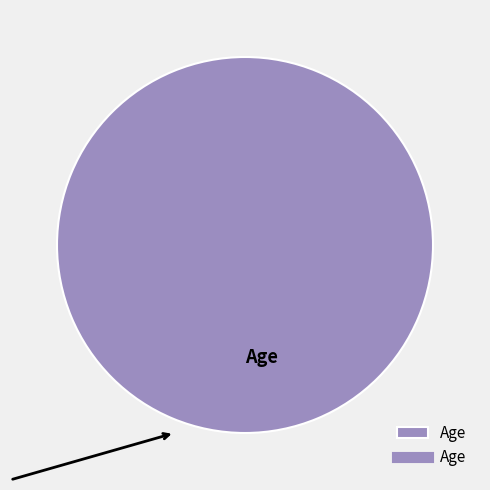

Rank the categories by value from lowest to highest.

Age